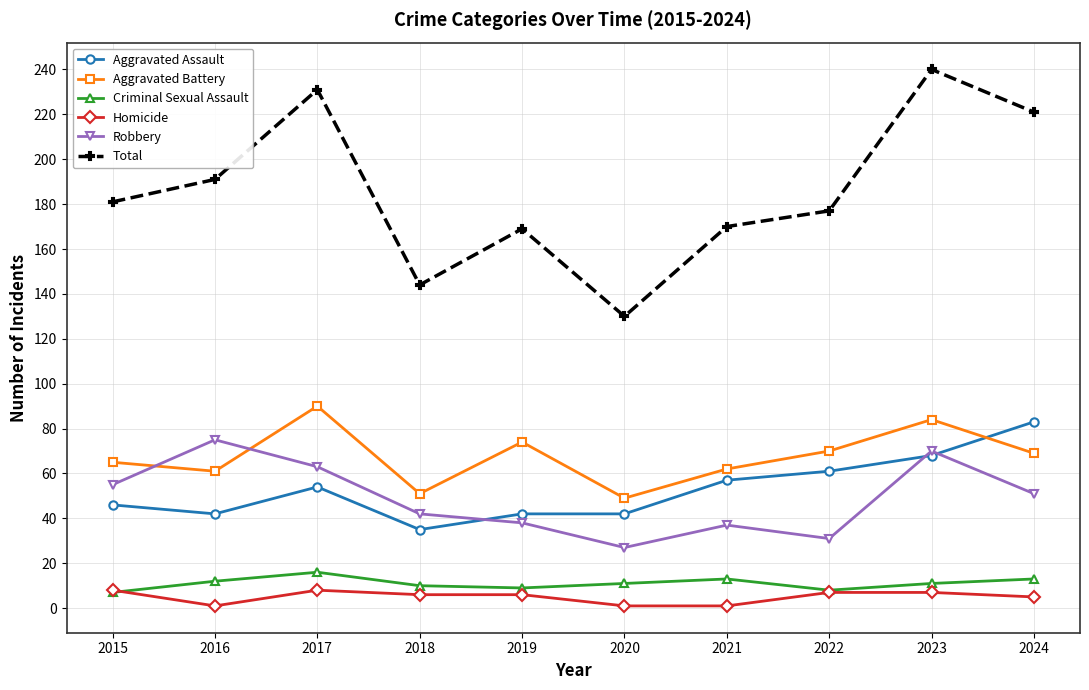

What is the approximate value of Total at 2024, to the nearest 50?

200